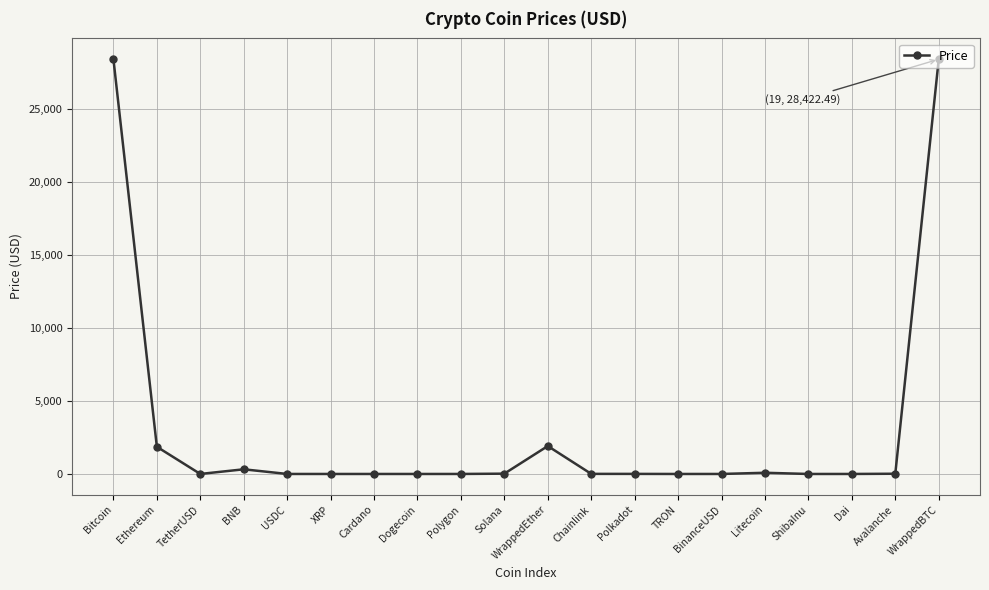

What is the difference between the values at BNB and TetherUSD?

318.9